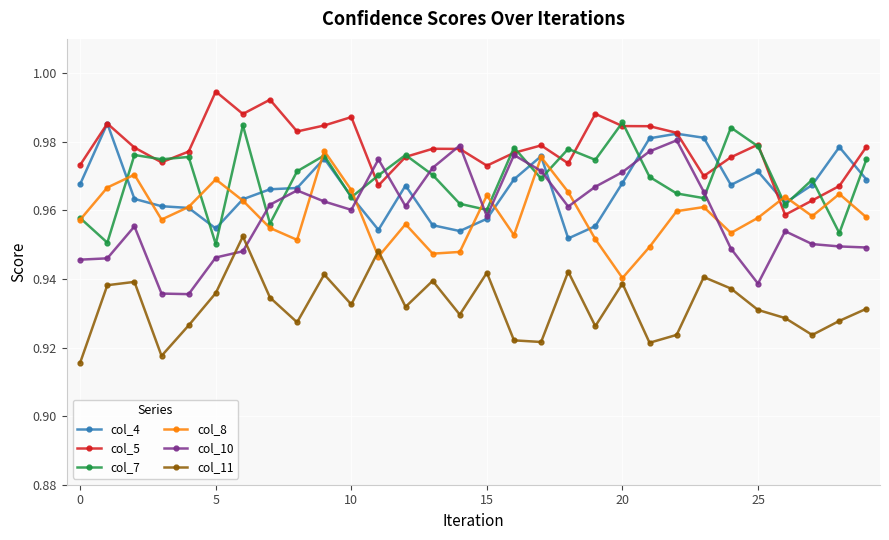

True or false: col_8 has more than 2 interior local peaks.

True